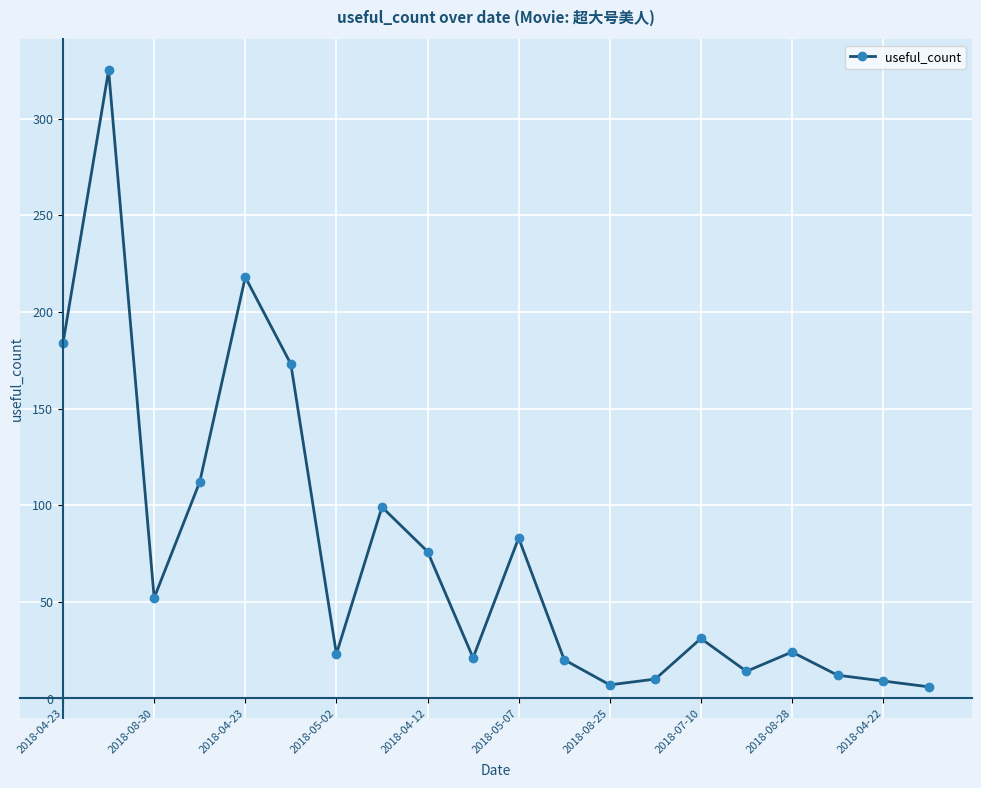

What is the maximum value shown in the chart?

325